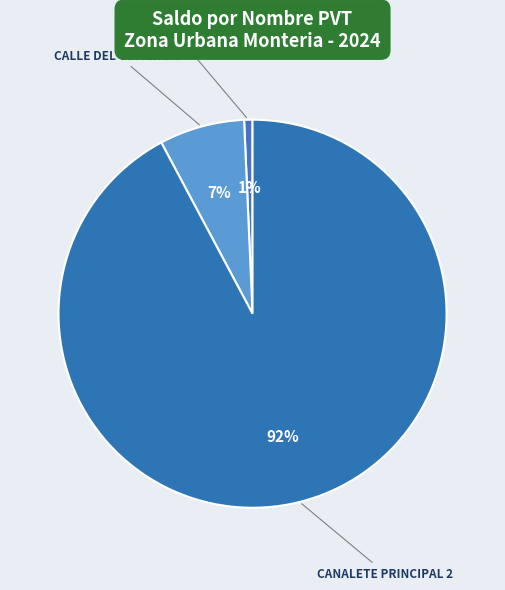

To the nearest percent, what percentage of the pie is CPM VILLA OLIMPICA?

1%